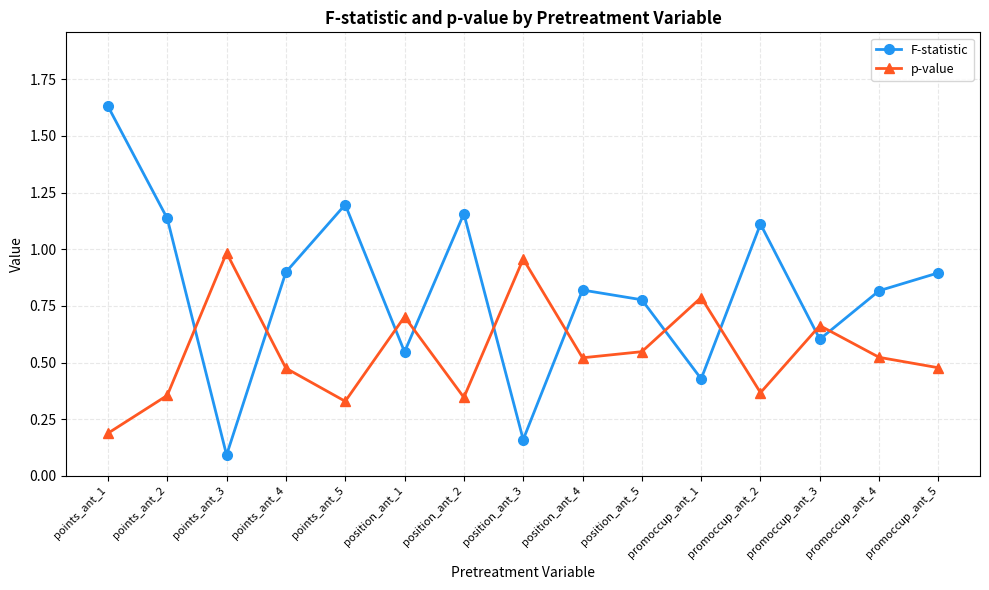

Is it true that F-statistic equals 1.1 at points_ant_2?

True